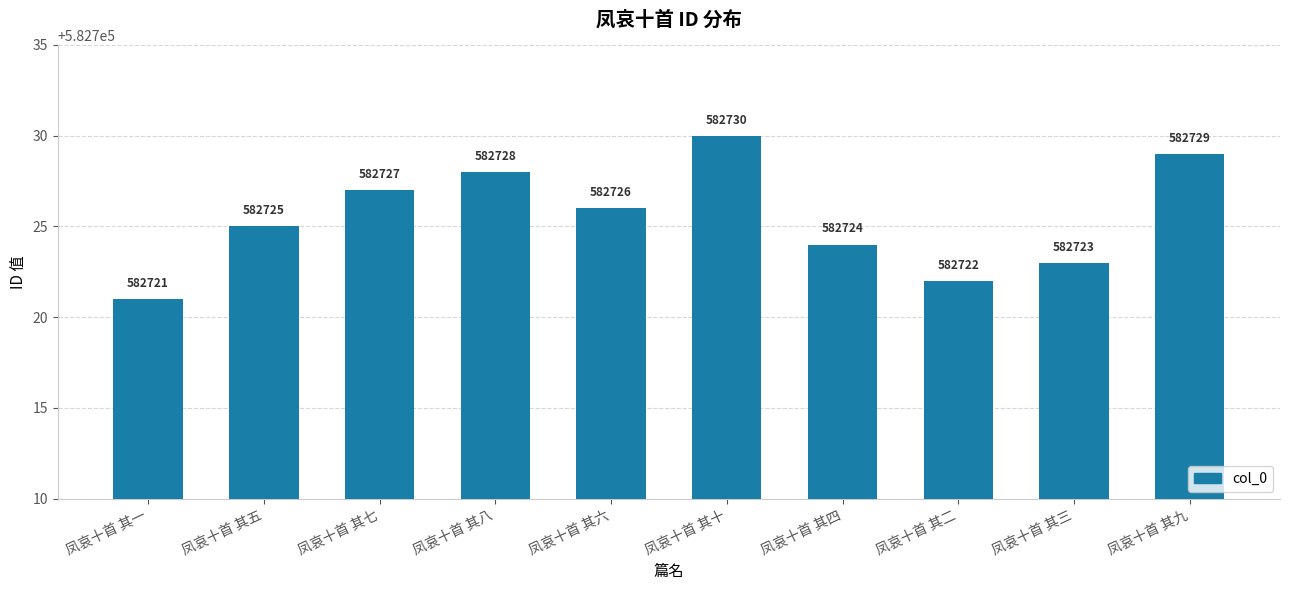

What is the sum of all values?

5827255